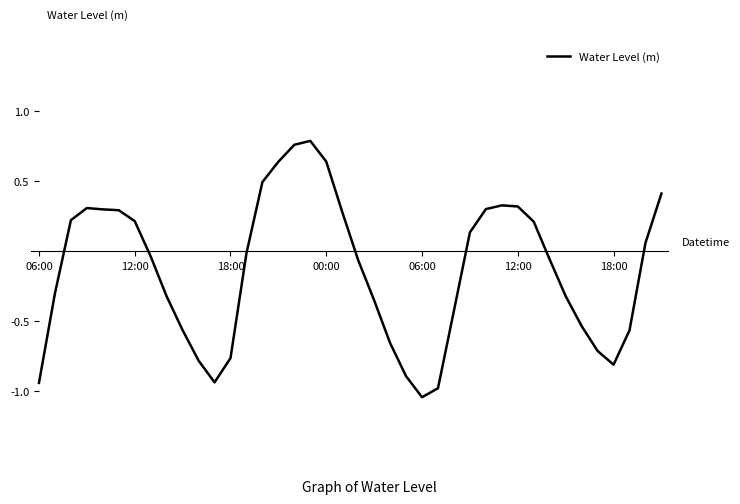

What is the difference between the maximum and minimum values?

1.8